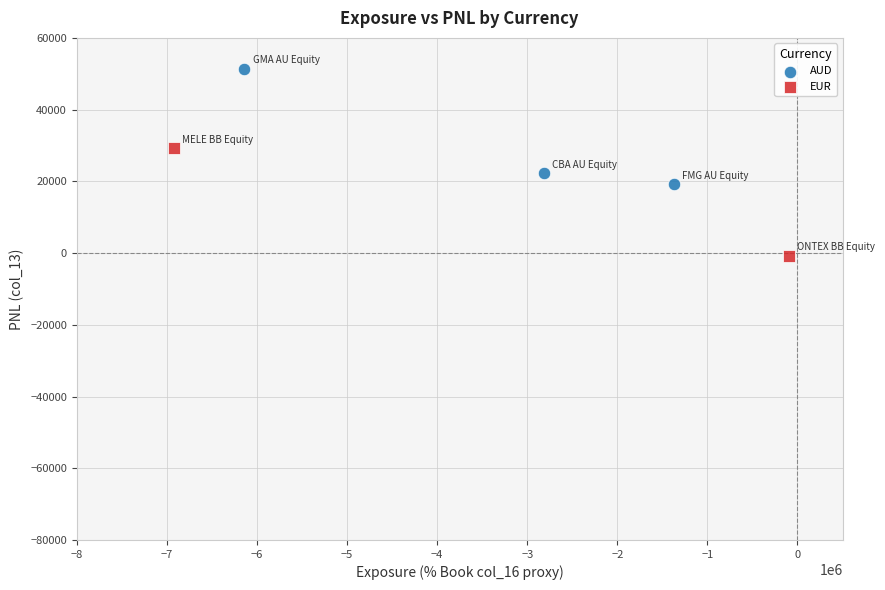

What are all the series names shown in the legend?

AUD, EUR